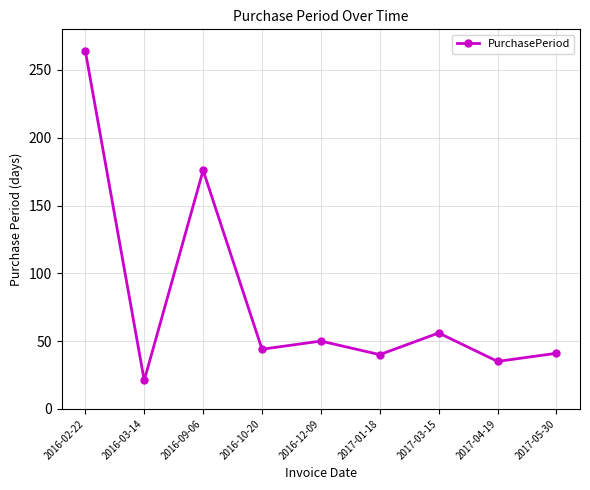

Does the chart display data point markers on the line(s)?

Yes